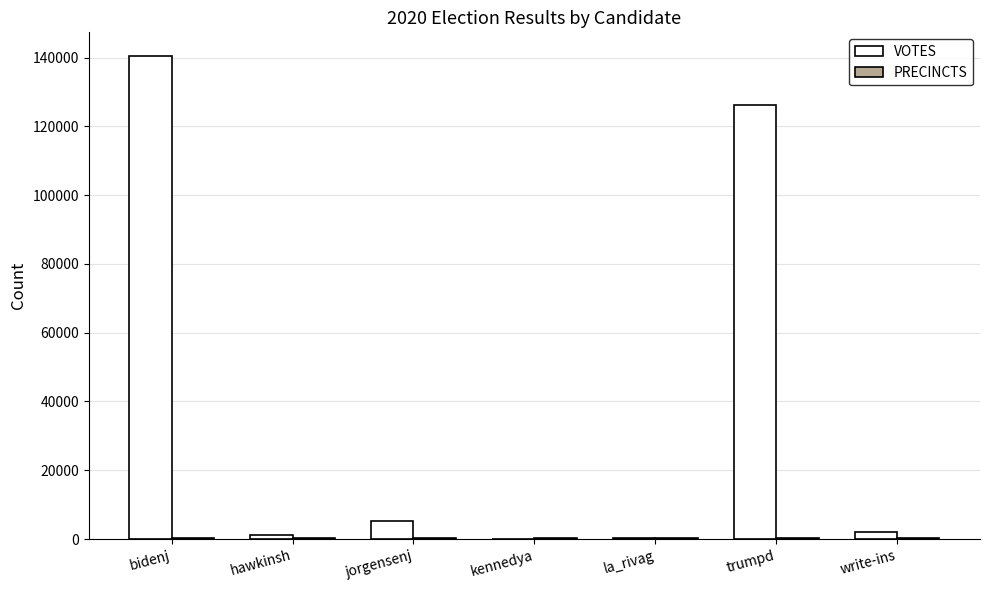

Which category has the highest value in the VOTES series?

bidenj